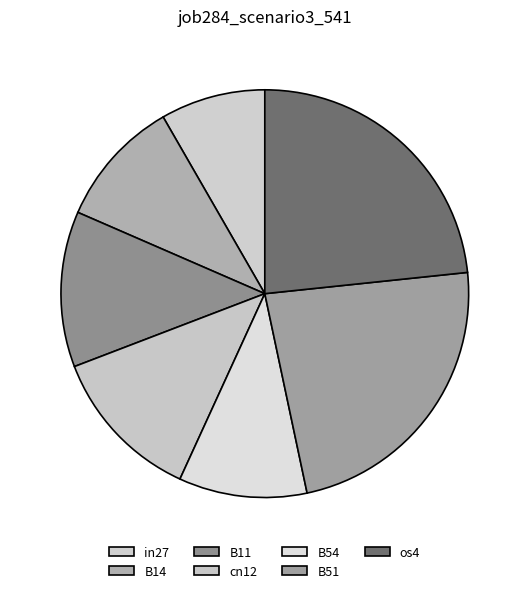

How many slices are in this pie chart?

7